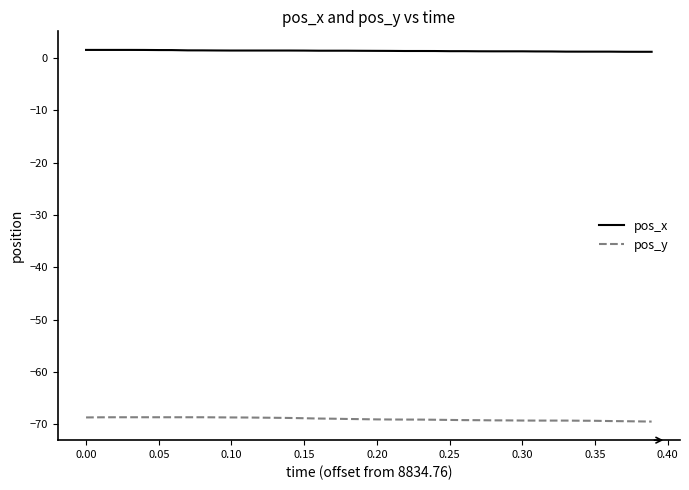

Rank the series by their average value, from lowest to highest.

pos_y, pos_x